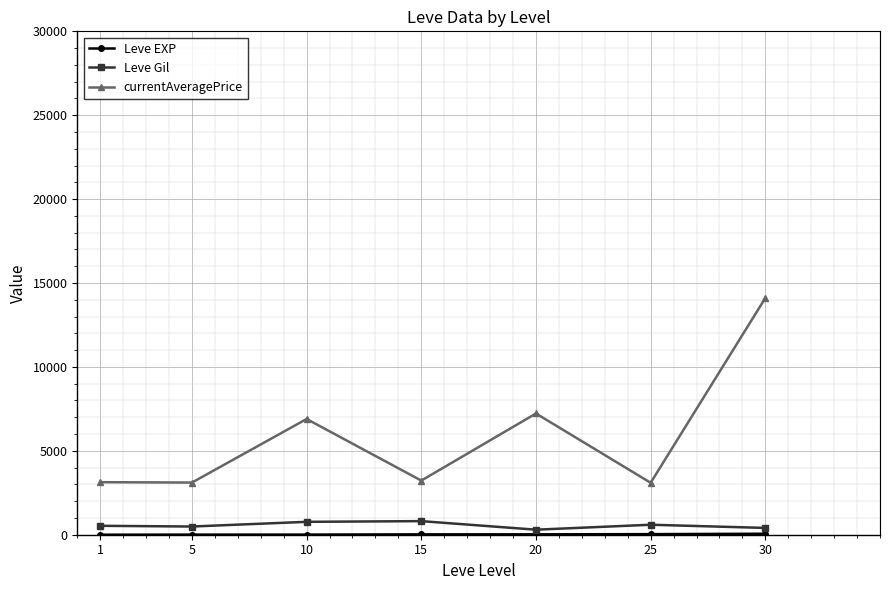

The value of currentAveragePrice at 5 is 1976.7. True or false?

False